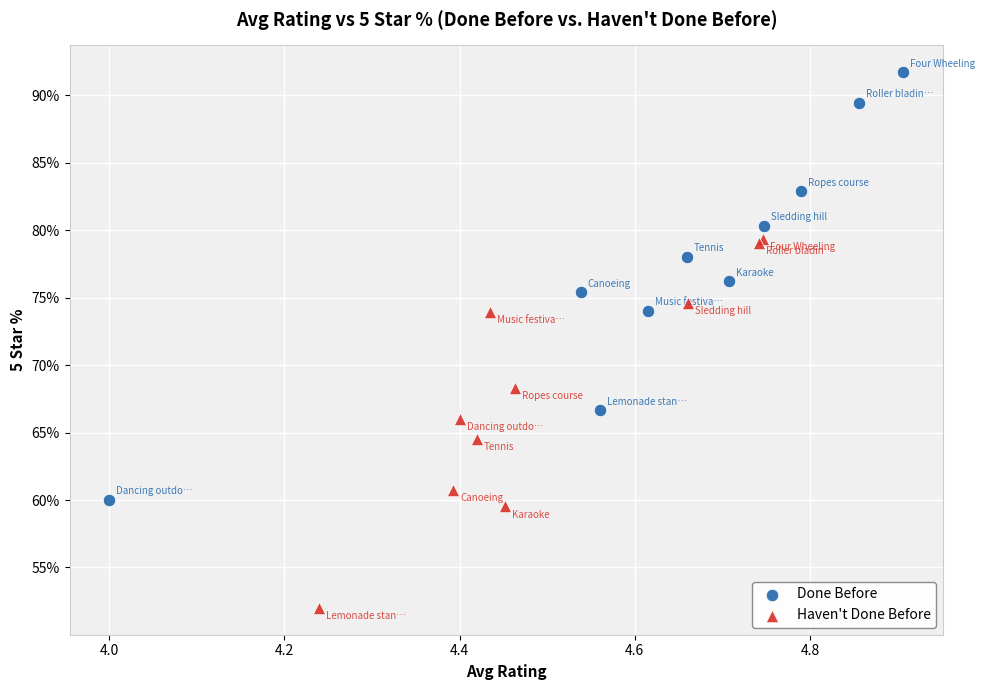

Which series contains the highest Y value?

Done Before